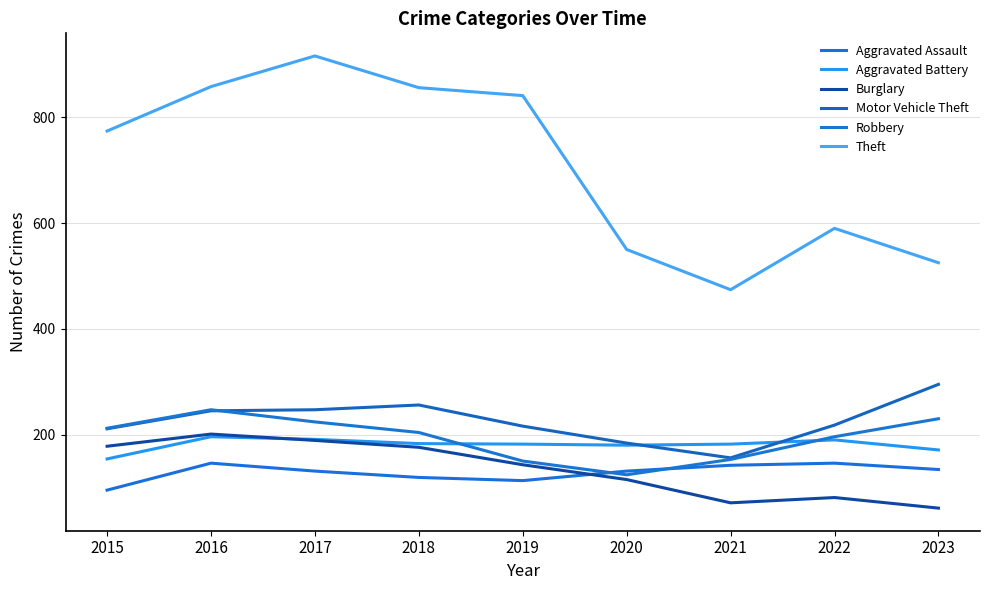

The Burglary series shows 41 at 2021. True or false?

False